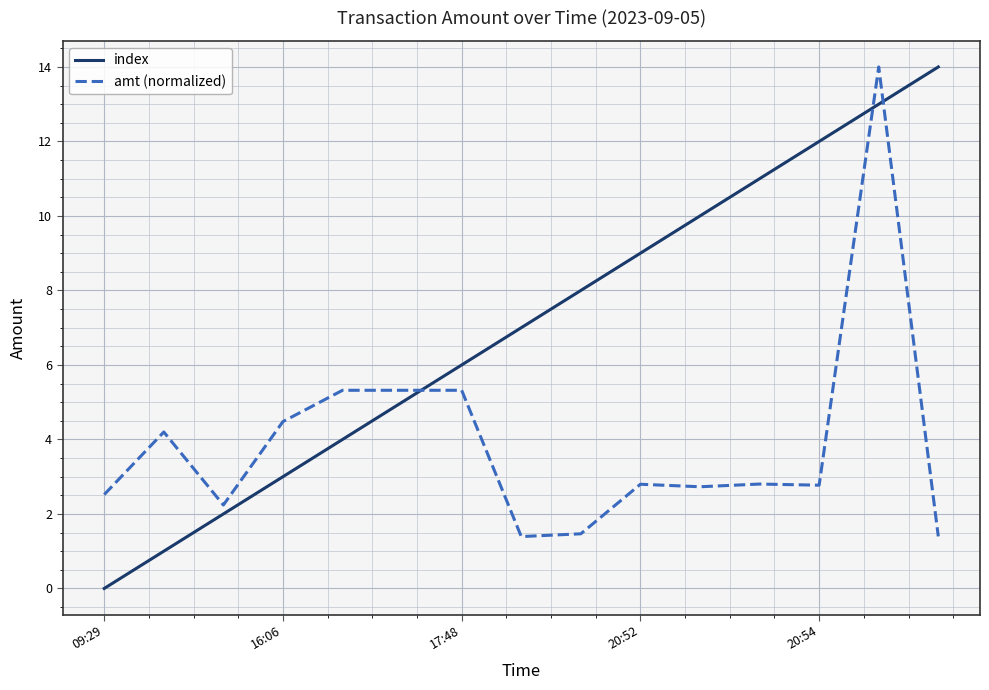

Which series has the largest range (max minus min)?

index